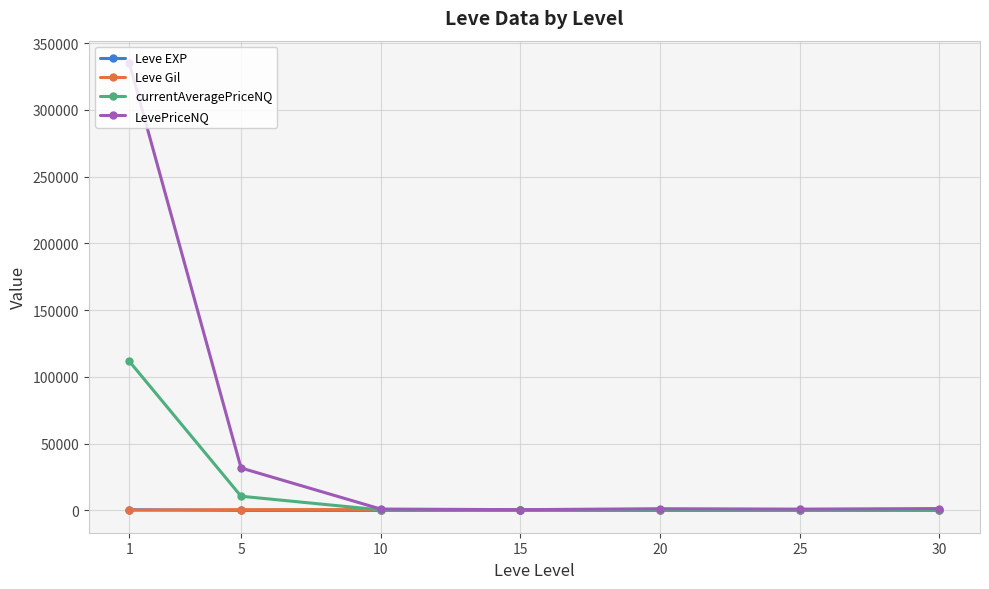

Between 1 and 5, which series saw the biggest shift?

LevePriceNQ